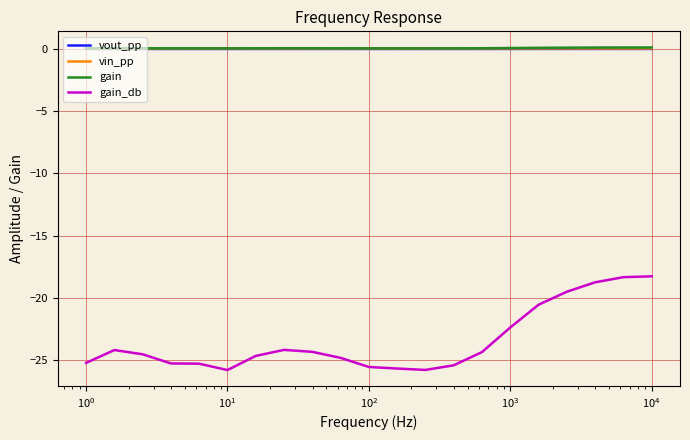

Which series has the largest range (max minus min)?

gain_db